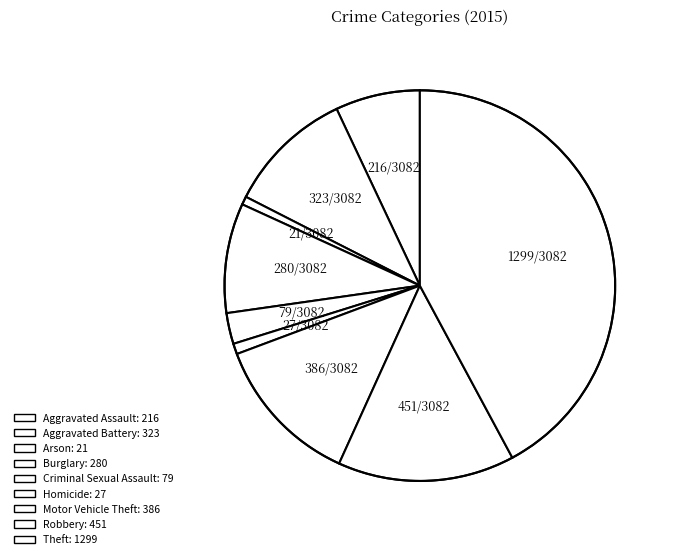

Between Aggravated Assault and Criminal Sexual Assault, which is larger?

Aggravated Assault